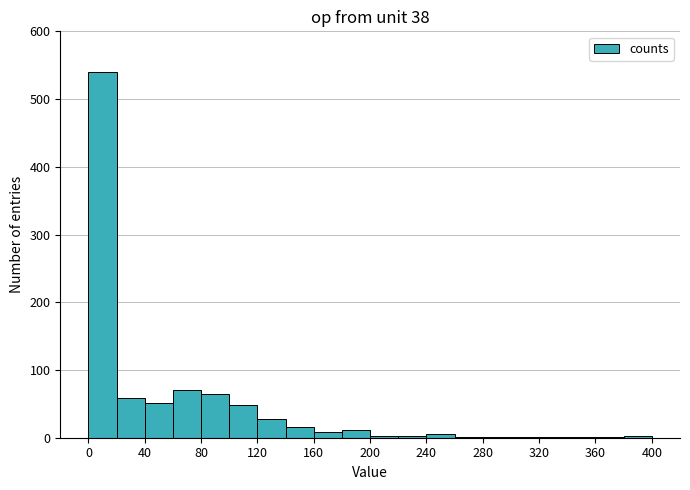

How tall is the bar that spans 20 to 40 on the x-axis? The values are not printed on the chart, so give them approximately, as read against the axis.

60